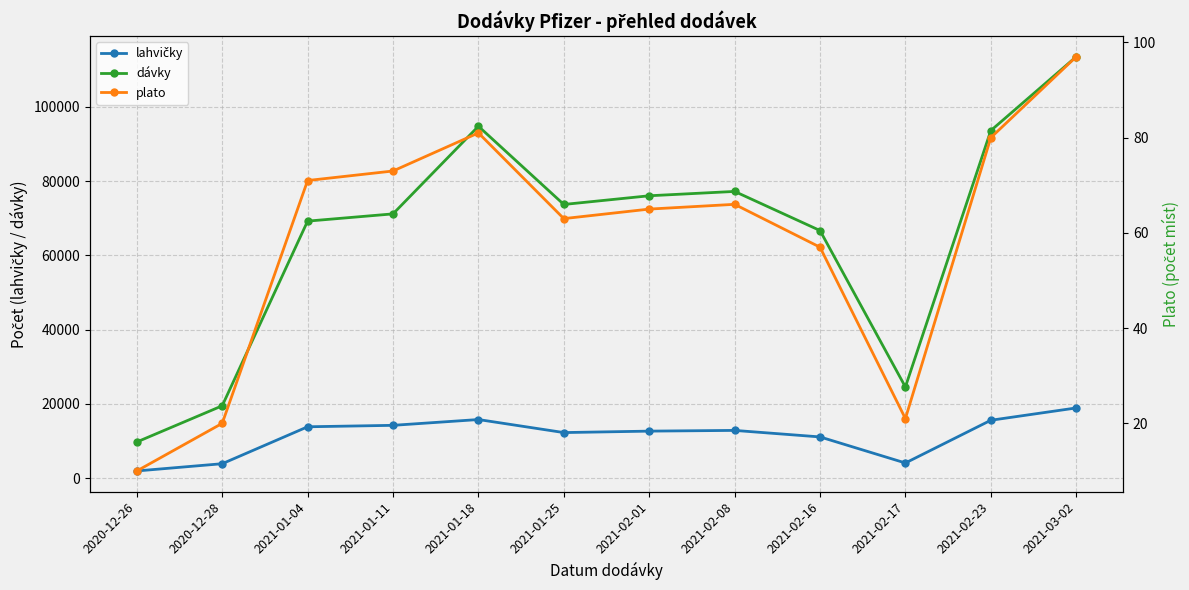

Rank the categories by plato value from highest to lowest.

2021-03-02, 2021-01-18, 2021-02-23, 2021-01-11, 2021-01-04, 2021-02-08, 2021-02-01, 2021-01-25, 2021-02-16, 2021-02-17, 2020-12-28, 2020-12-26